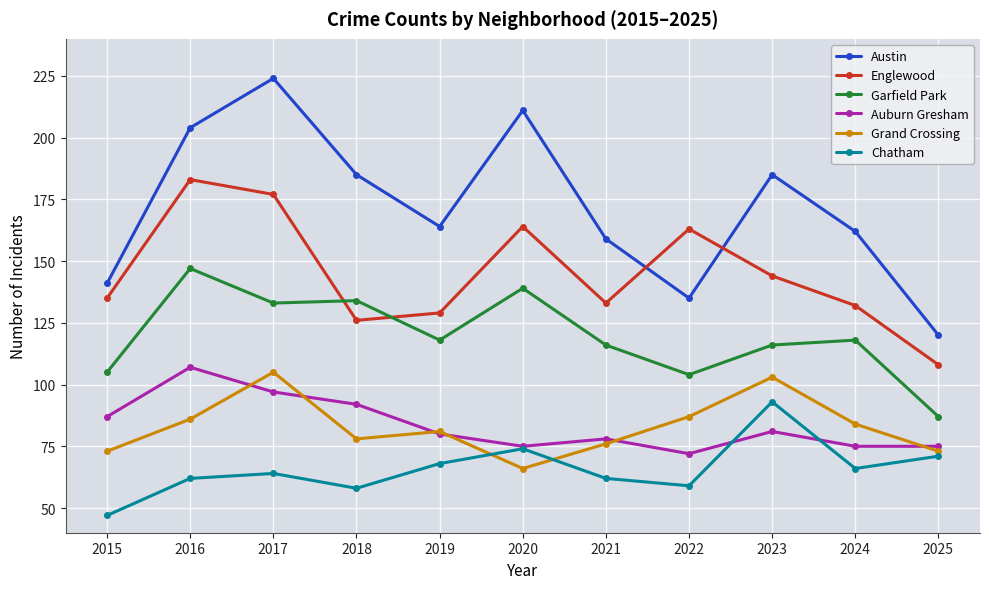

How many lines are shown in the chart?

6